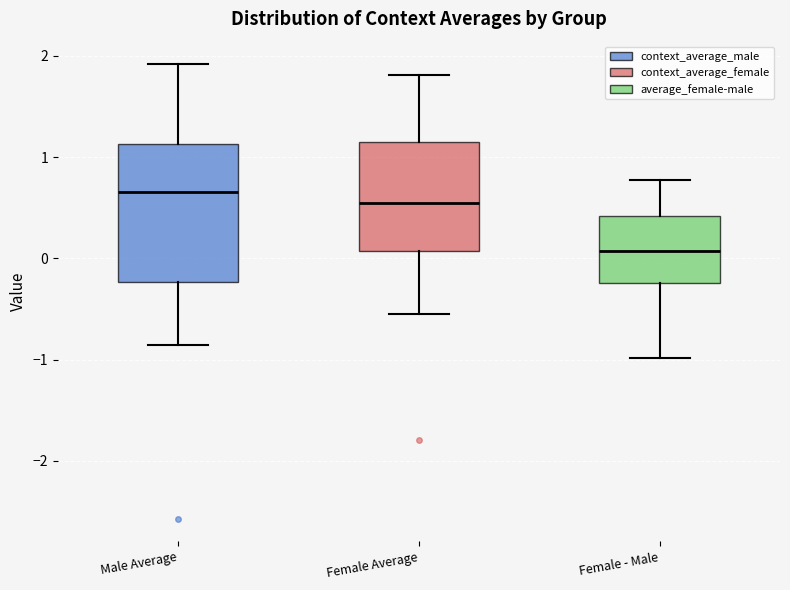

Comparing the boxes themselves (not the whiskers), which one is the tallest?

Male Average